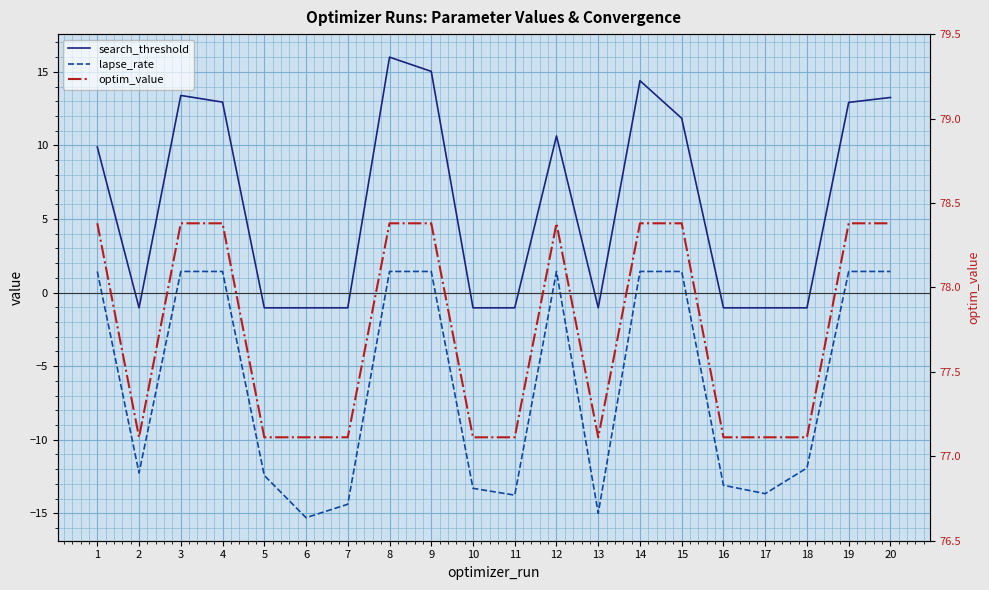

What is the spread (max minus min) of values at 17?

90.8